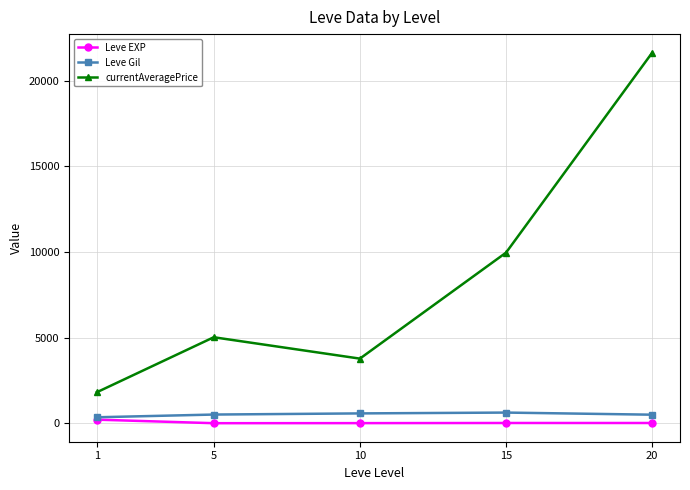

Is the value of Leve EXP at 20 greater than the value of Leve Gil at 5?

No